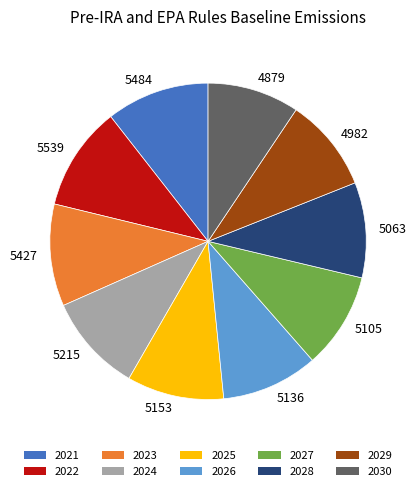

Does any single category account for the majority?

No